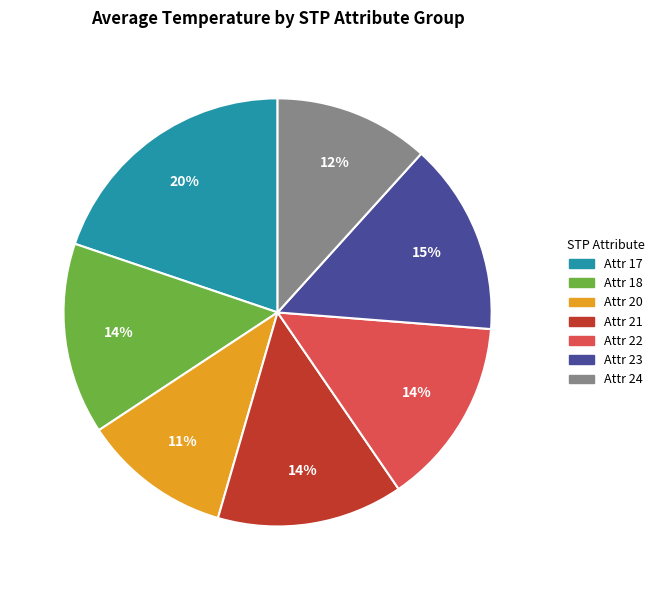

How many segments does this pie chart have?

7